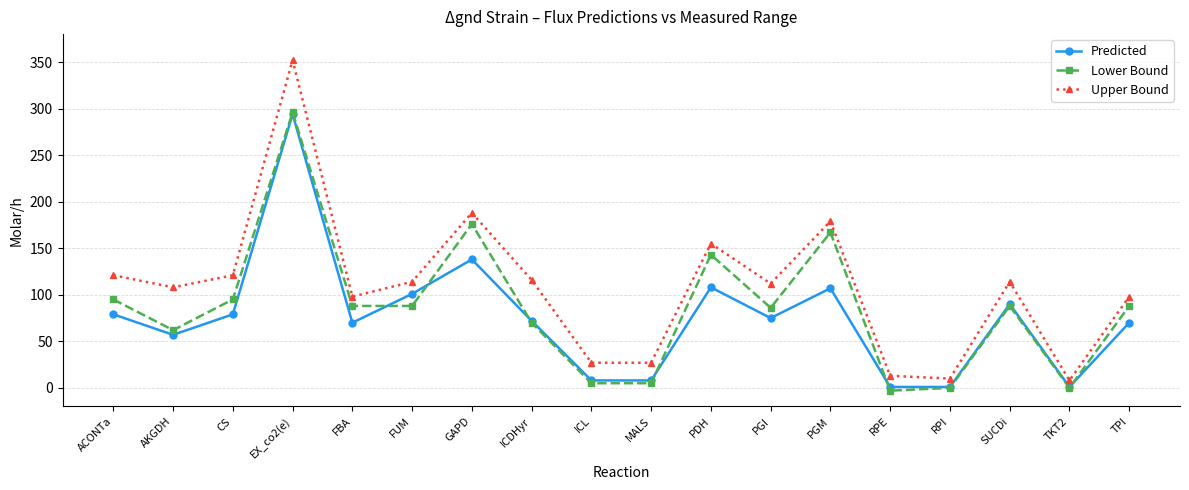

Which series ends up on top after the final intersection of Lower Bound and Predicted?

Lower Bound